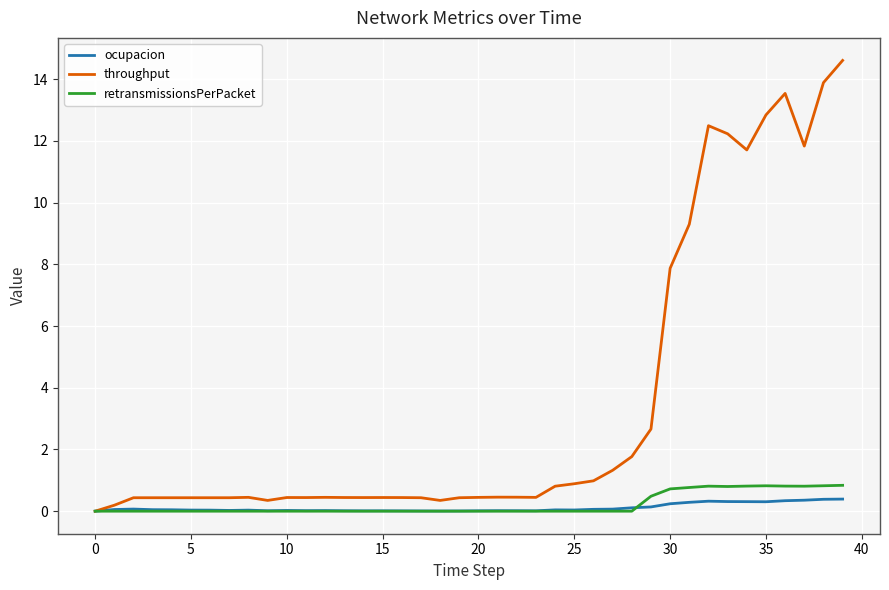

Which series has the largest total across all categories?

throughput